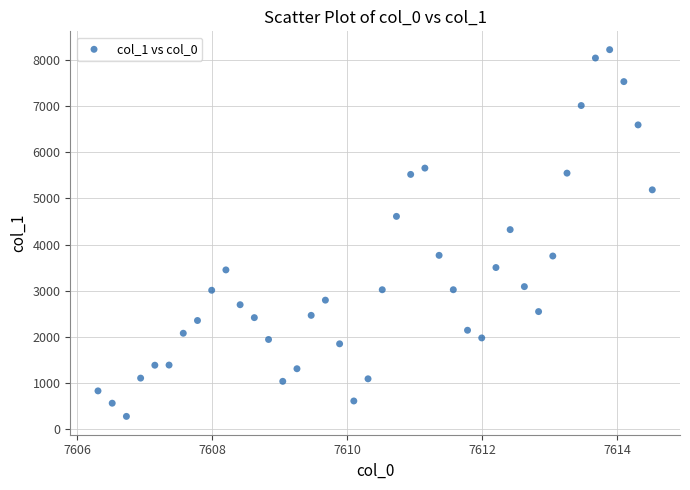

What is the range of X values (max minus min)?

8.2